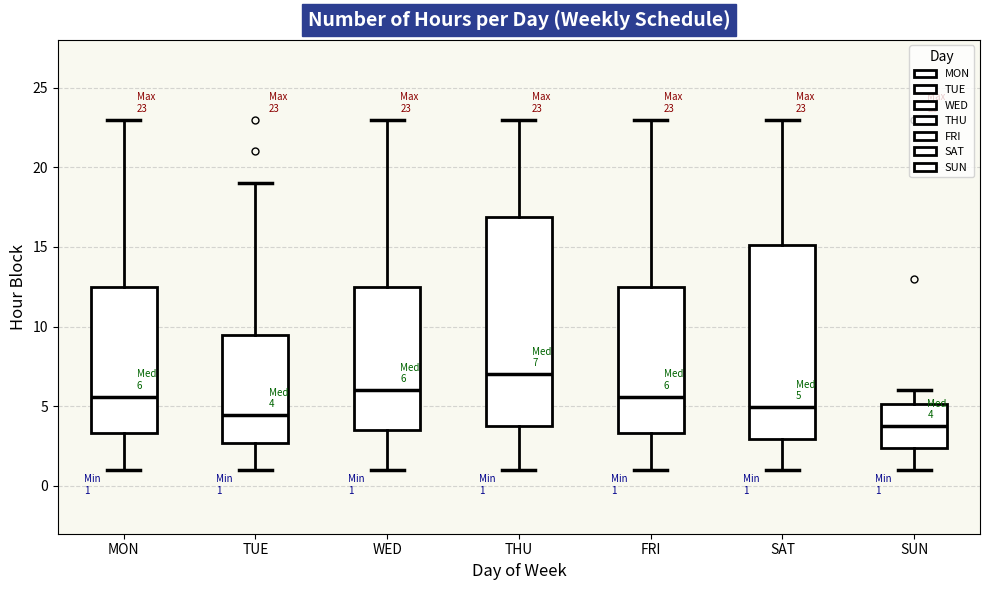

Comparing the boxes themselves (not the whiskers), which one is the tallest?

THU